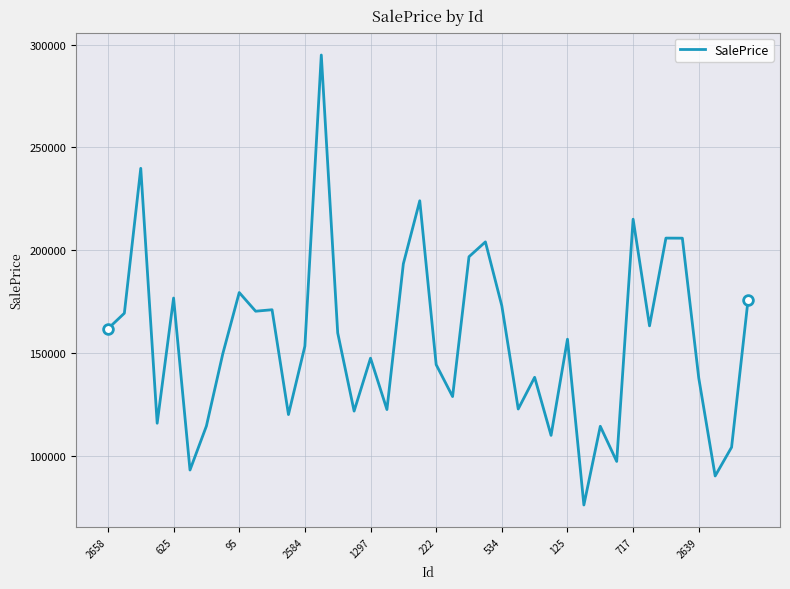

What is the difference between the maximum and minimum values?

218825.3